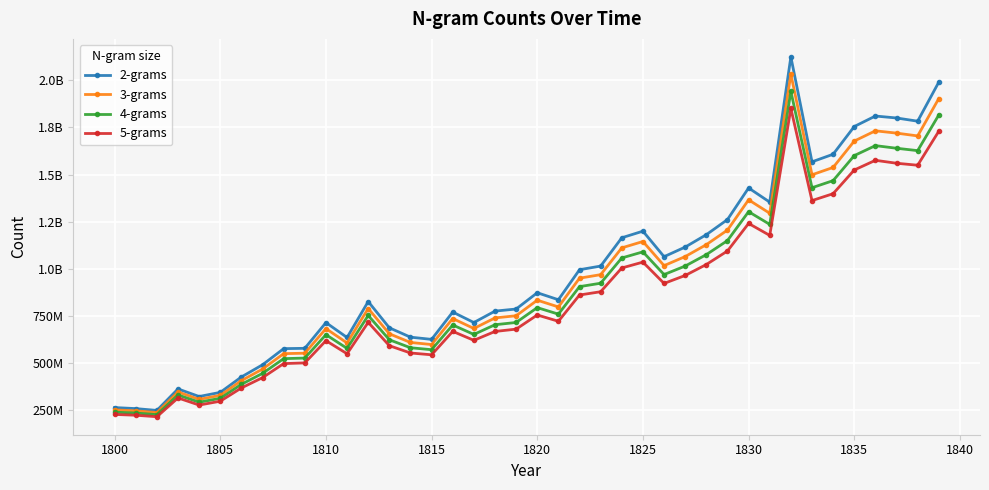

Which series has the widest spread of values?

2-grams